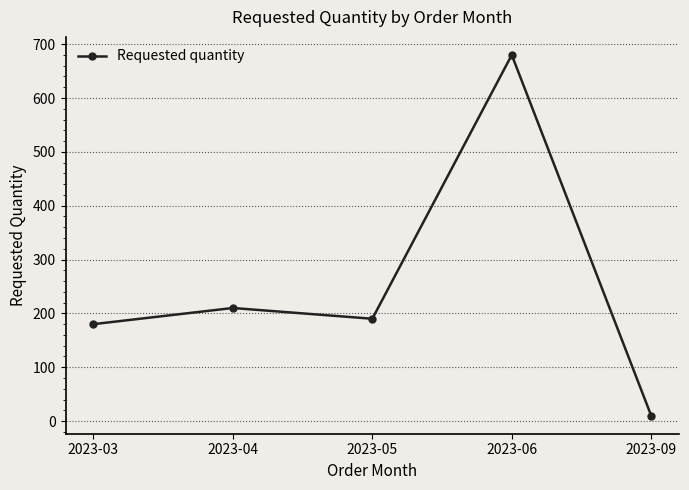

What is the smallest value displayed?

10